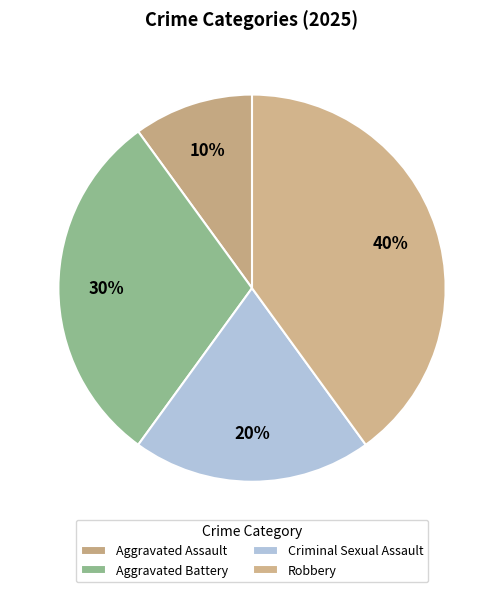

Rank the categories by value from highest to lowest.

Robbery, Aggravated Battery, Criminal Sexual Assault, Aggravated Assault